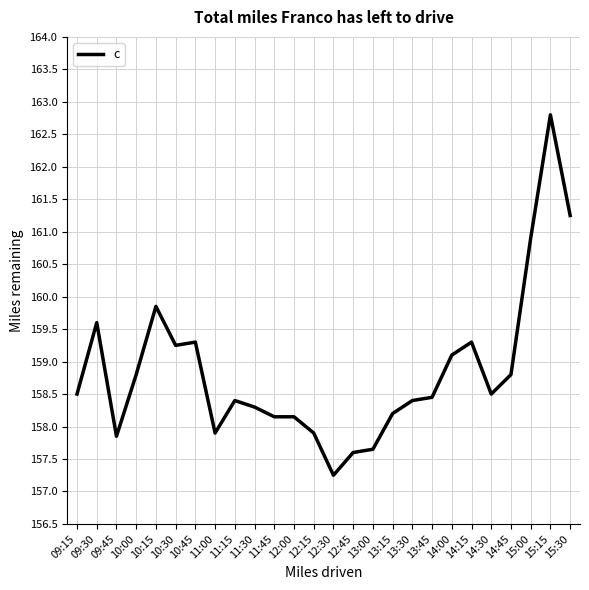

The value at 10:00 is 158.8. True or false?

True